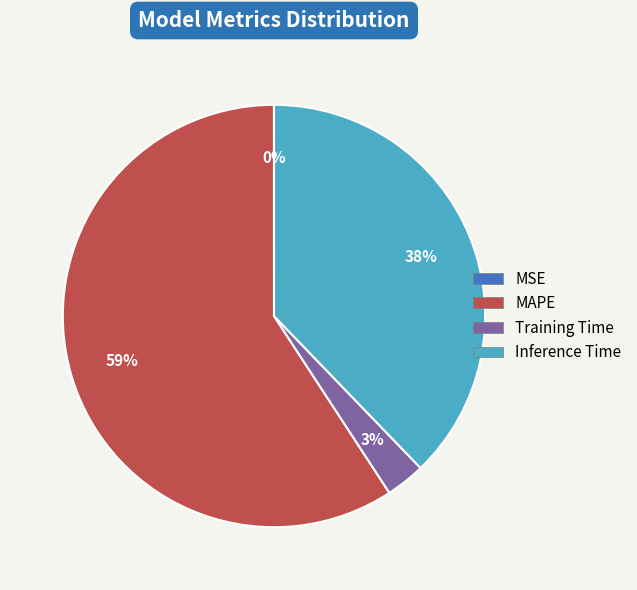

To the nearest percent, what portion does Training Time represent?

3%